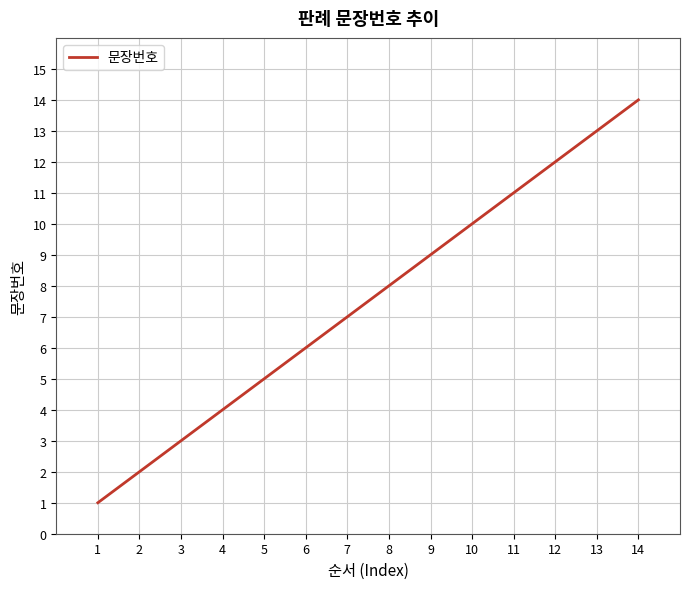

Does the chart display data point markers on the line(s)?

No